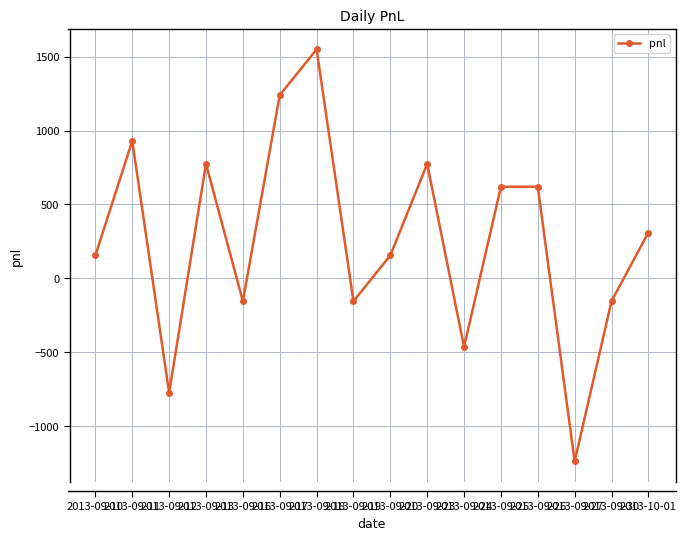

How many points are lower than both their immediate neighbors (excluding endpoints)?

5